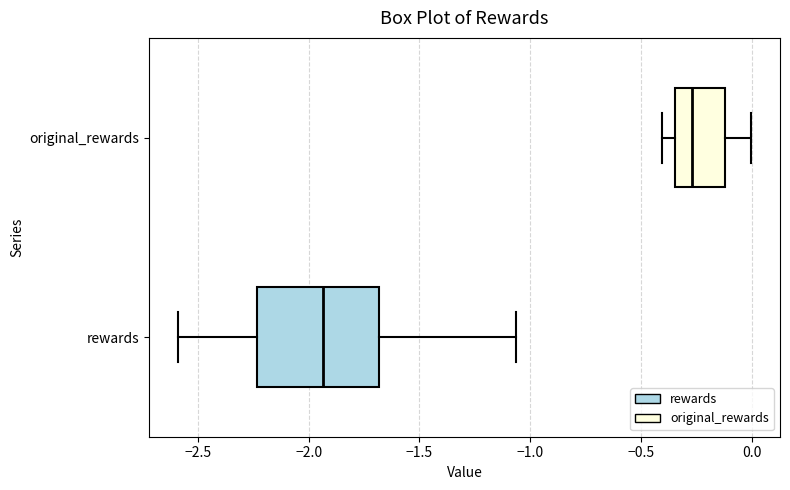

Where does the median line of the box for original_rewards sit on the x-axis? The values are not printed on the chart, so give them approximately, as read against the axis.

-0.25